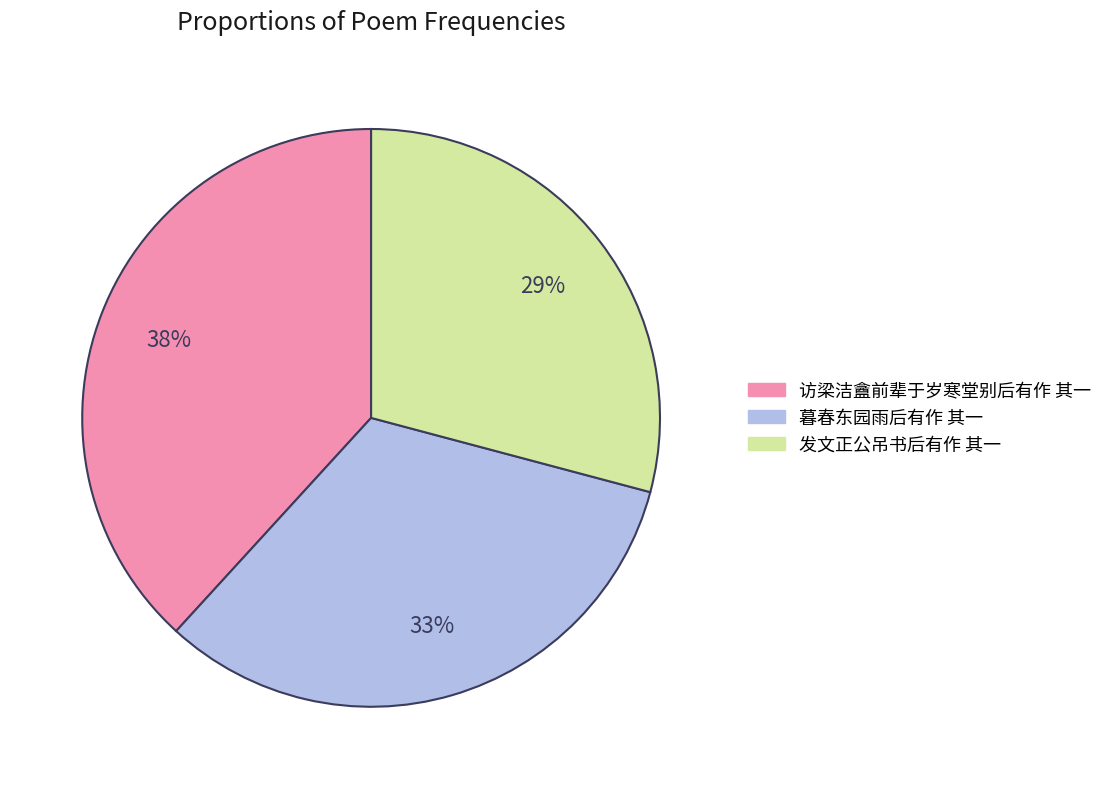

Do 发文正公吊书后有作 其一 and 暮春东园雨后有作 其一 together represent more than half of the pie?

Yes